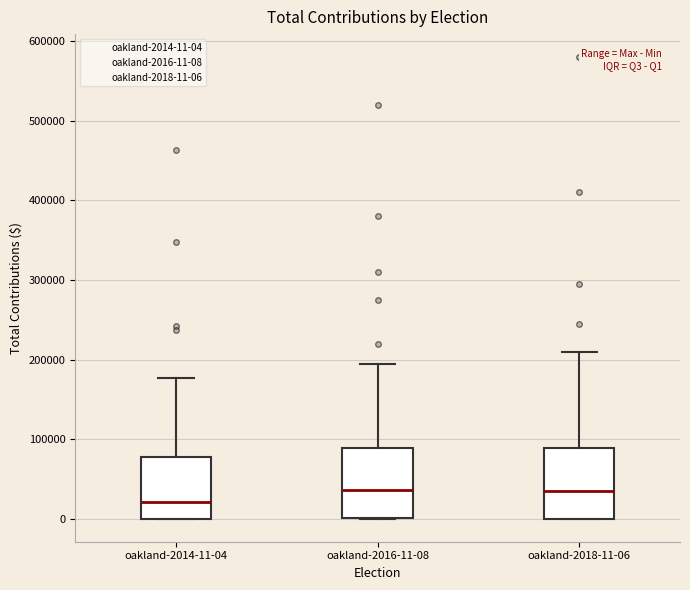

Where does the upper whisker of the box for oakland-2016-11-08 end on the y-axis? The values are not printed on the chart, so give them approximately, as read against the axis.

200000